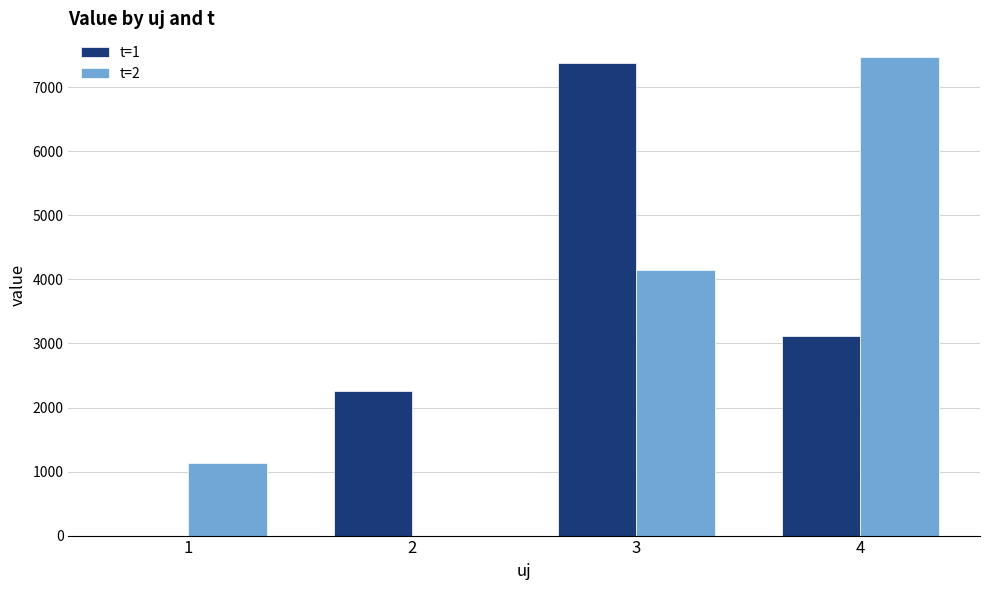

The value of t=1 at 1 is 0.0. True or false?

True